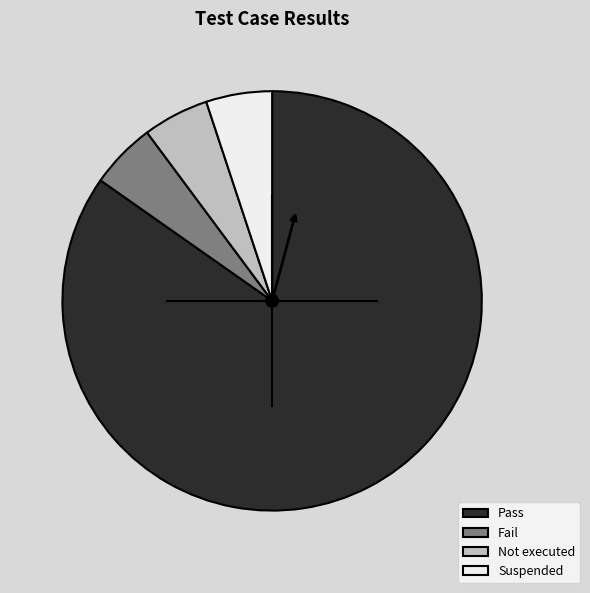

Approximately how many times larger is the value at Suspended compared to Fail?

1.0